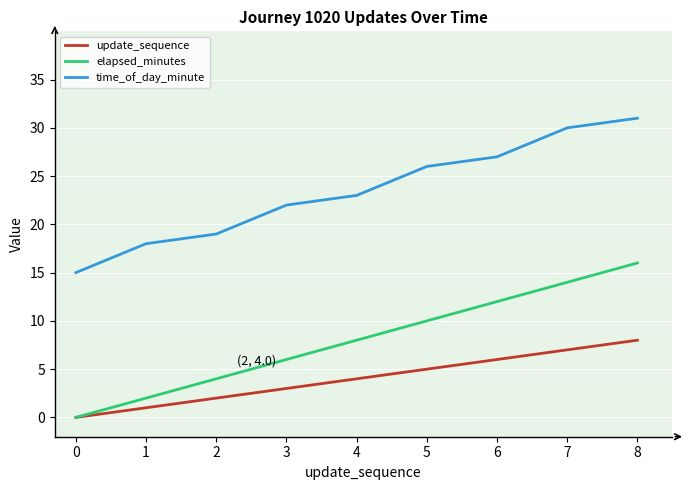

Which series has the largest total across all categories?

time_of_day_minute